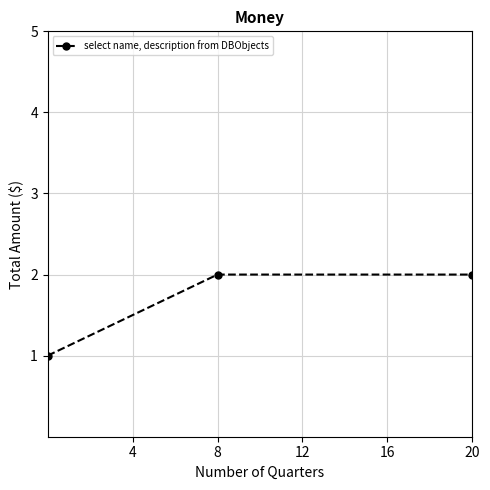

What is the sum of all values?

5